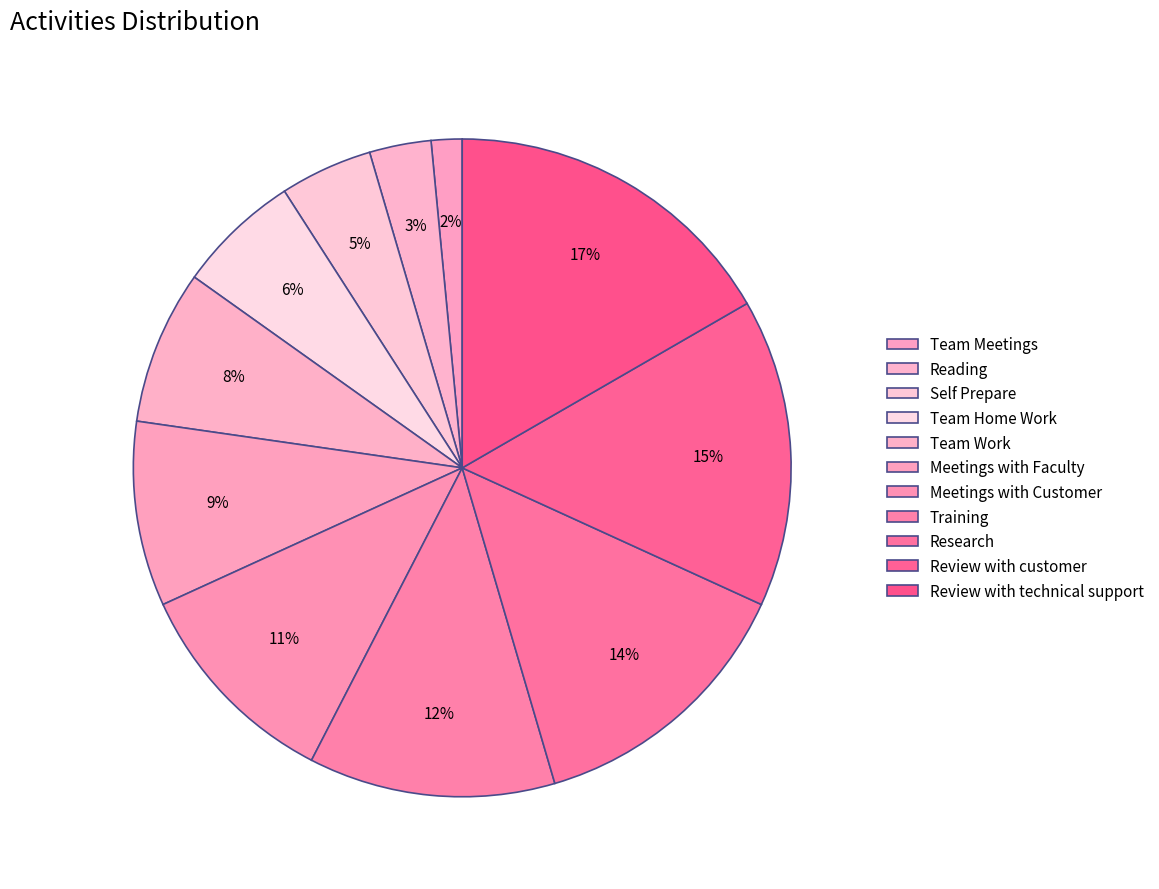

What portion of the pie excludes Review with customer?

84.8%